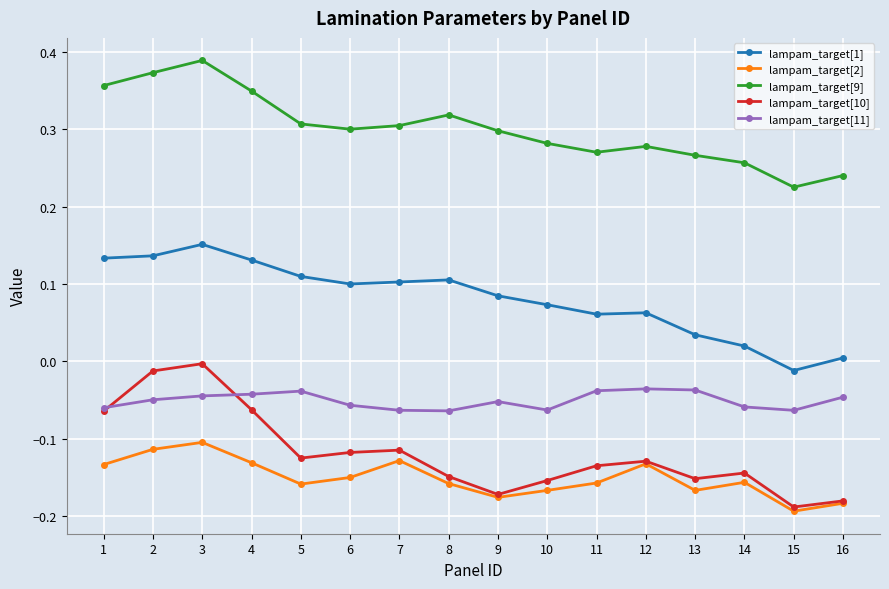

How many distinct data groups are displayed?

5